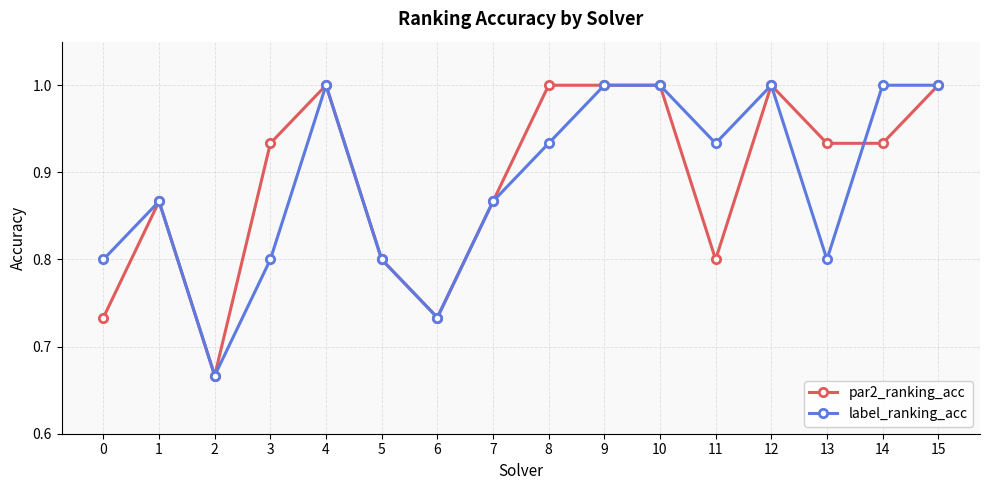

How many label_ranking_acc values are between 0 and 1?

16